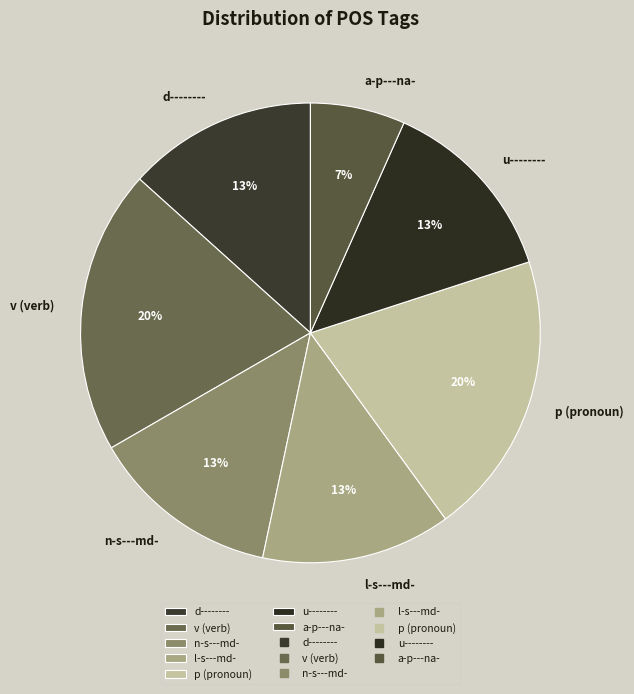

What is the smallest slice in the pie chart?

a-p---na-